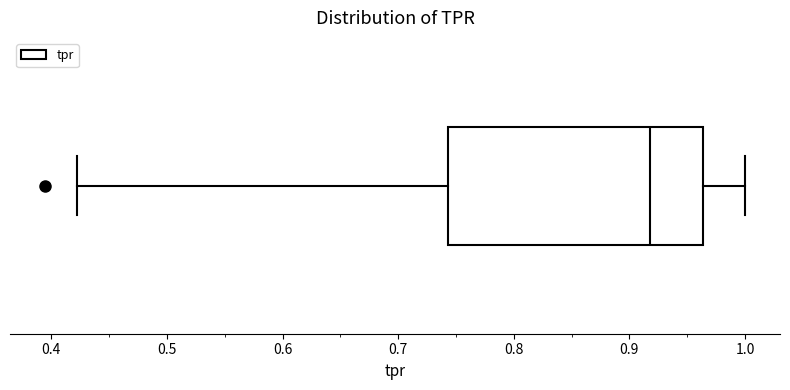

Read this box plot against the x-axis: the position of the median line, the range covered by the box, and the ends of both whiskers. The values are not printed on the chart, so give them approximately, as read against the axis.

median 0.92, box 0.74 to 0.96, whiskers 0.42 to 1.00